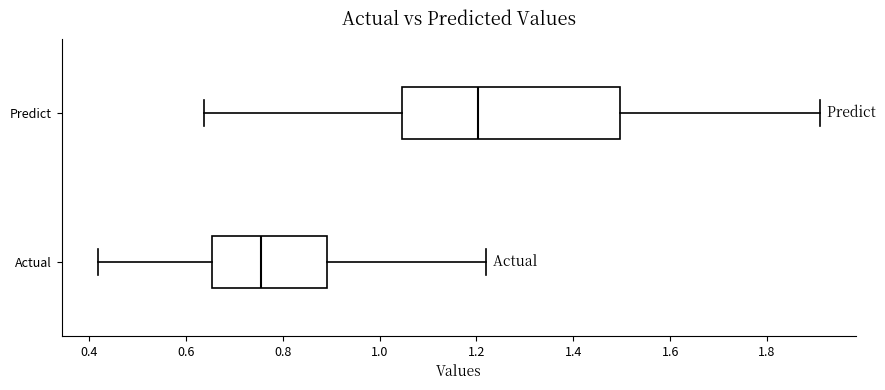

Where is the right edge of the box for Predict on the x-axis? The values are not printed on the chart, so give them approximately, as read against the axis.

1.50